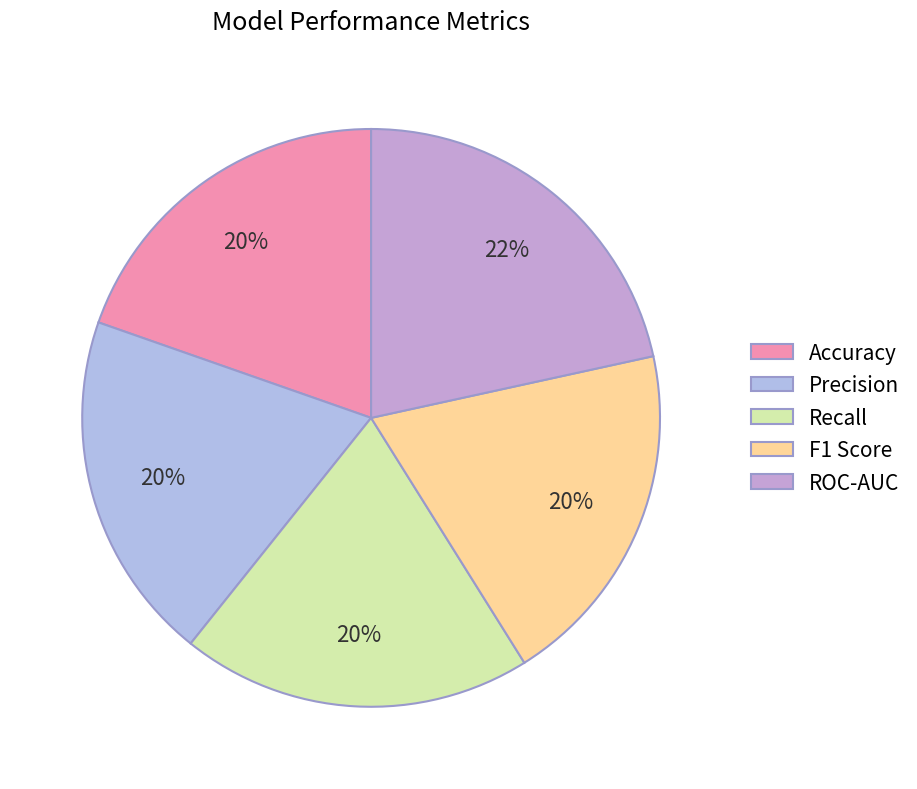

To the nearest percent, what is the average slice percentage?

20%